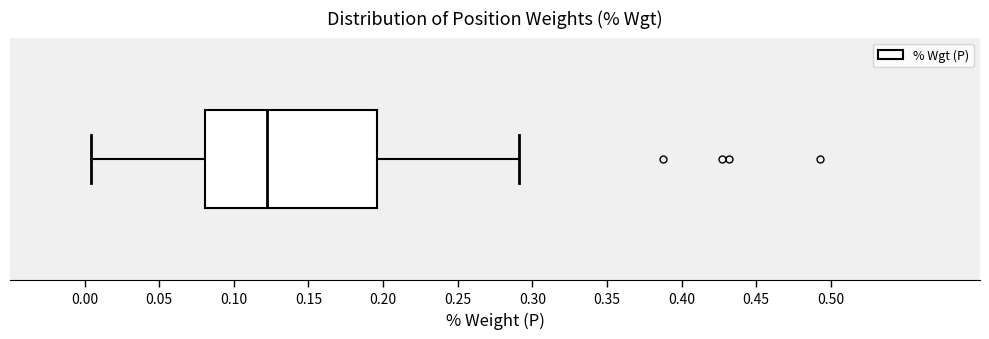

Transcribe this box plot: give where the median line is, the range the box spans, and where the two whiskers end, as read against the x-axis. The values are not printed on the chart, so give them approximately, as read against the axis.

median 0.125, box 0.080 to 0.195, whiskers 0.005 to 0.290